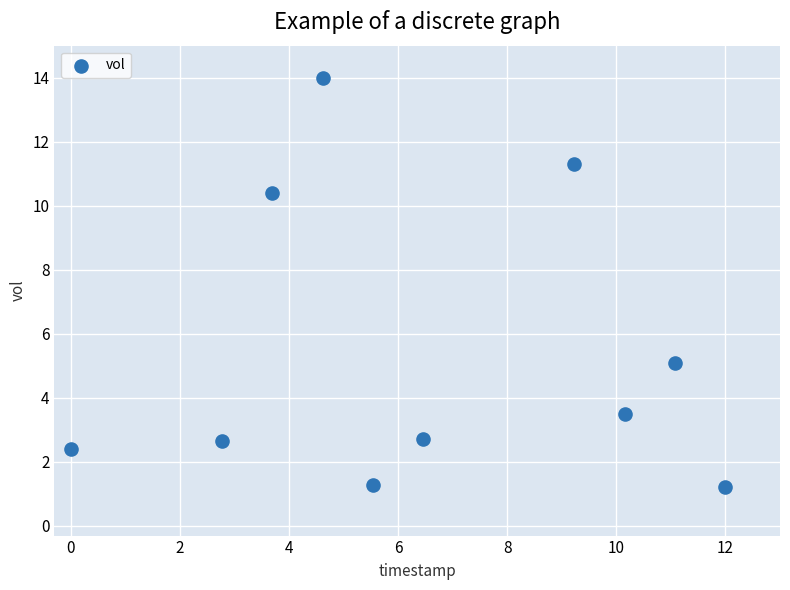

What Y value in the scatter plot is closest to 7?

5.1